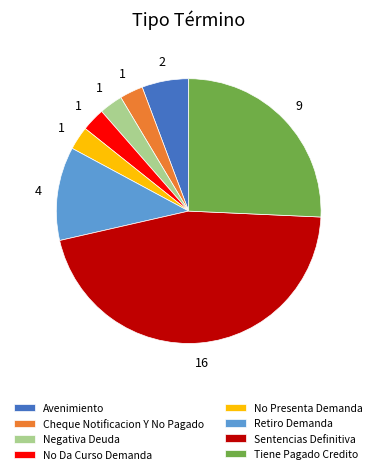

Is the sum of Negativa Deuda and No Presenta Demanda greater than half?

No